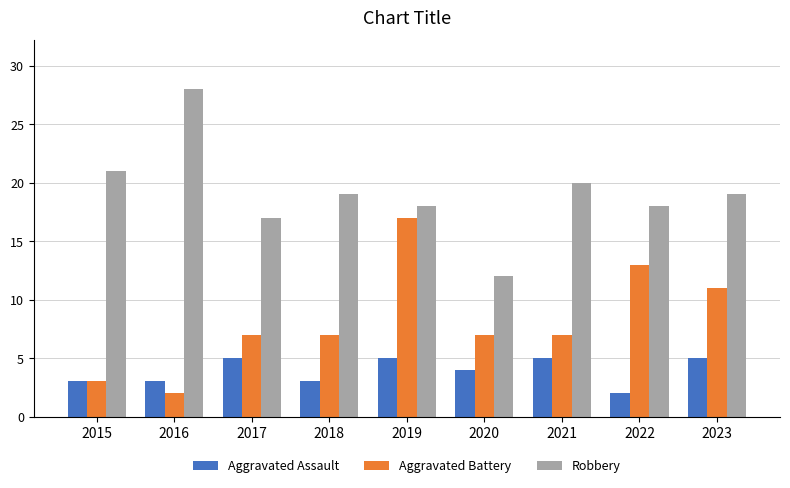

What is the minimum value for Aggravated Assault?

2